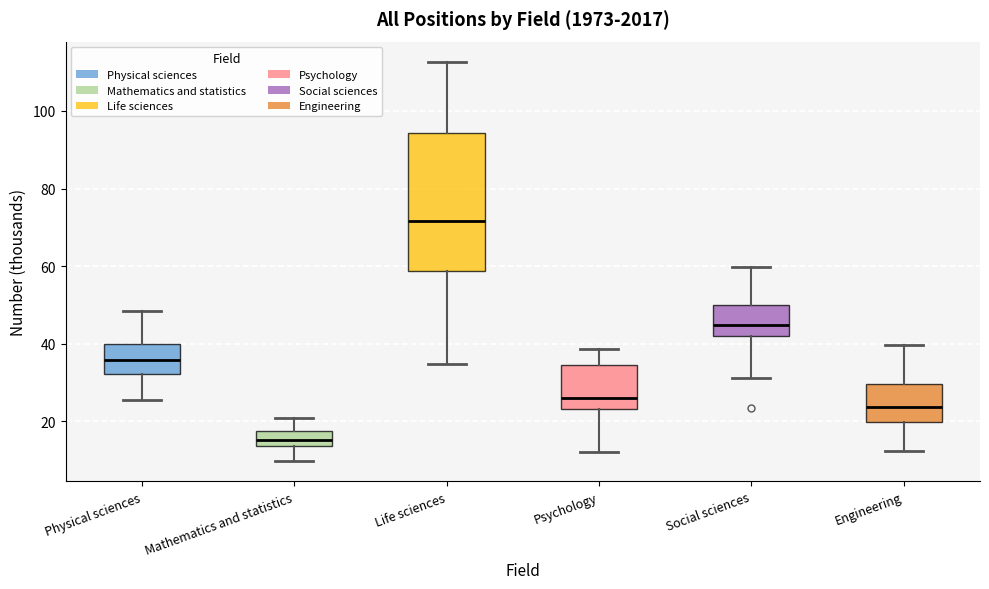

Comparing the boxes themselves (not the whiskers), which one is the tallest?

Life sciences